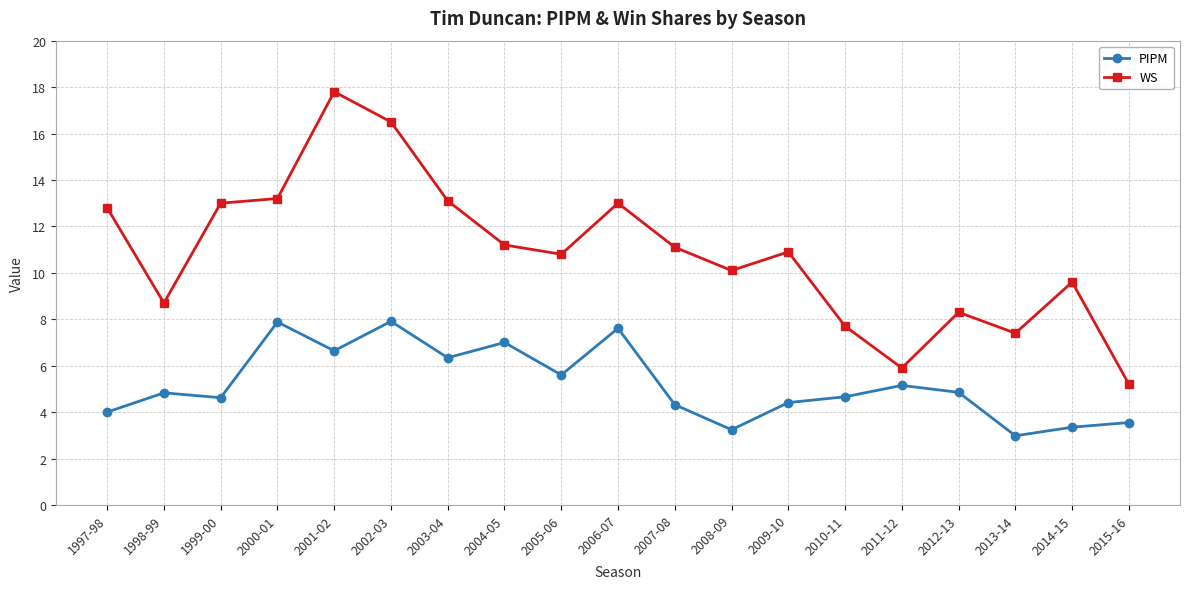

Which series has the largest total across all categories?

WS